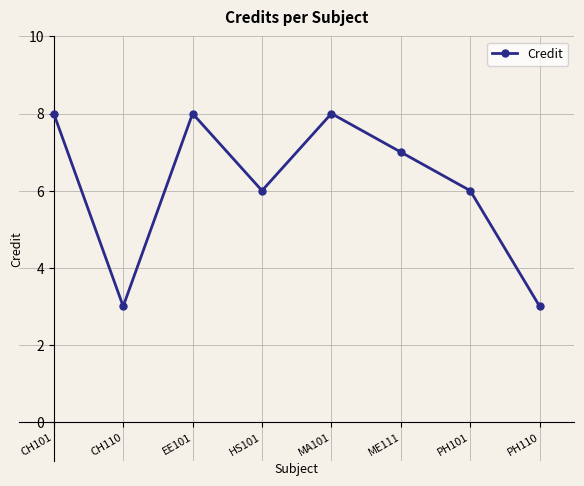

How many interior local valleys (lower than both neighbors) does the data have?

2